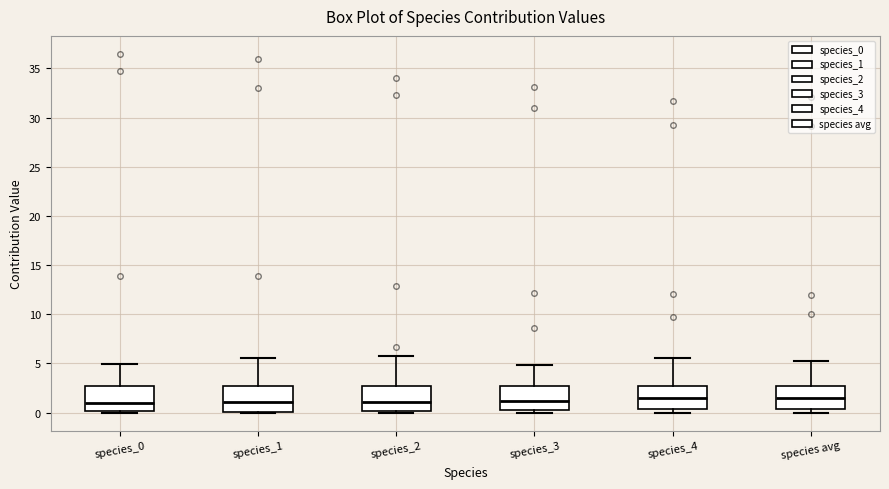

Reading left to right, read every box against the y-axis: the position of its median line, the range the box covers, and the ends of its whiskers. The values are not printed on the chart, so give them approximately, as read against the axis.

species_0: median 1.0, box 0.0 to 2.5, whiskers 0.0 to 5.0
species_1: median 1.0, box 0.0 to 2.5, whiskers 0.0 to 5.5
species_2: median 1.0, box 0.0 to 2.5, whiskers 0.0 (just below the box's lower edge) to 5.5
species_3: median 1.0, box 0.5 to 2.5, whiskers 0.0 to 5.0
species_4: median 1.5, box 0.5 to 2.5, whiskers 0.0 to 5.5
species avg: median 1.5, box 0.5 to 2.5, whiskers 0.0 to 5.0